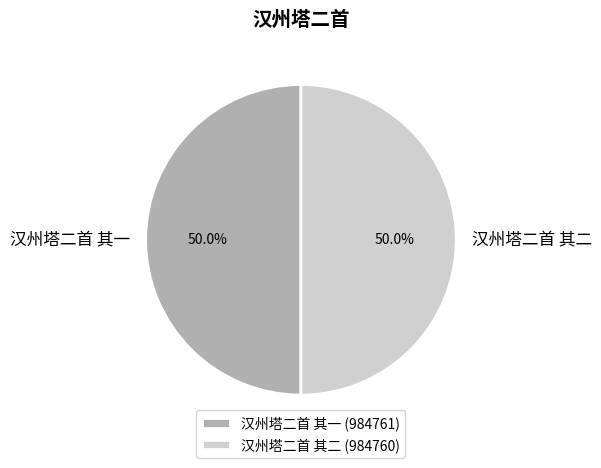

How many slices are in this pie chart?

2